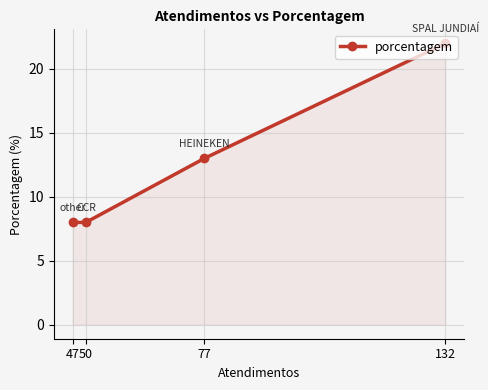

The value at 47 is 4. True or false?

False